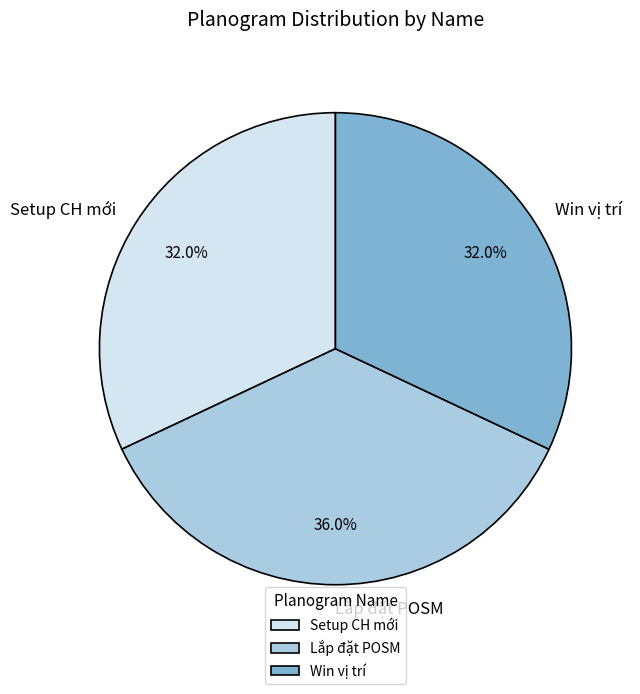

Between Win vị trí and Lắp đặt POSM, which is larger?

Lắp đặt POSM